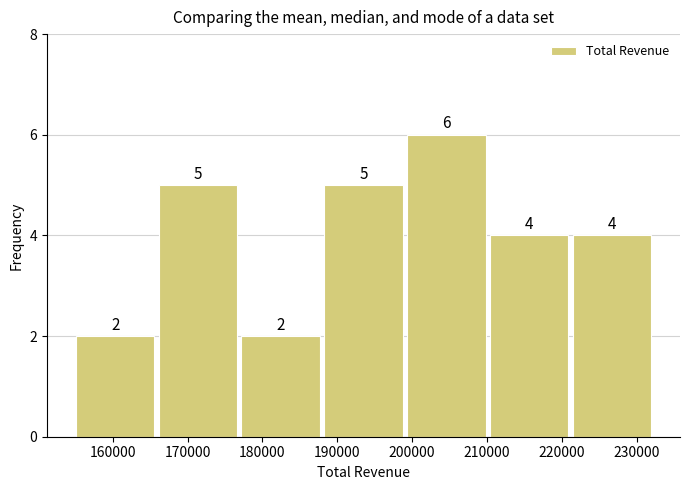

How tall is the bar that spans 199000 to 210000 on the x-axis? The bar edges are not printed on the chart, so give them approximately, as read against the axis.

6